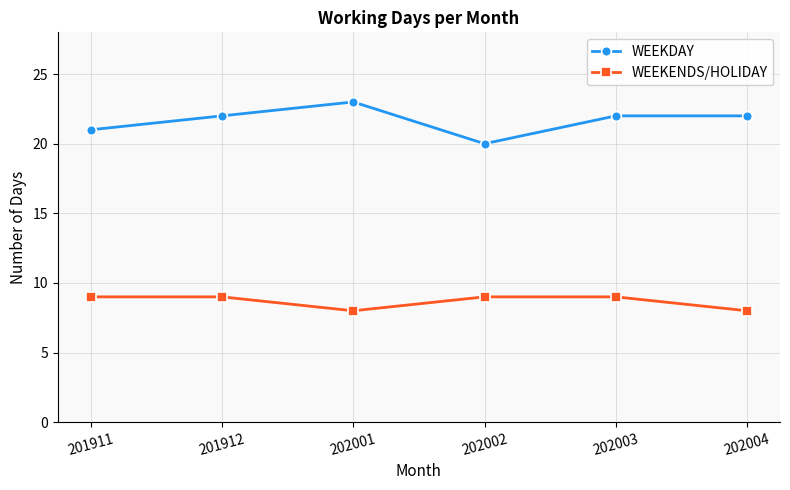

How many lines are shown in the chart?

2